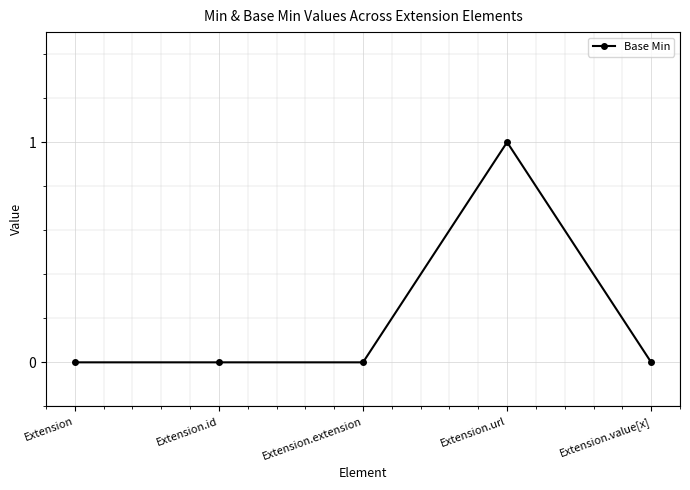

Reading left to right, list all the values displayed in this chart.

Extension=0	Extension.id=0	Extension.extension=0	Extension.url=1	Extension.value[x]=0